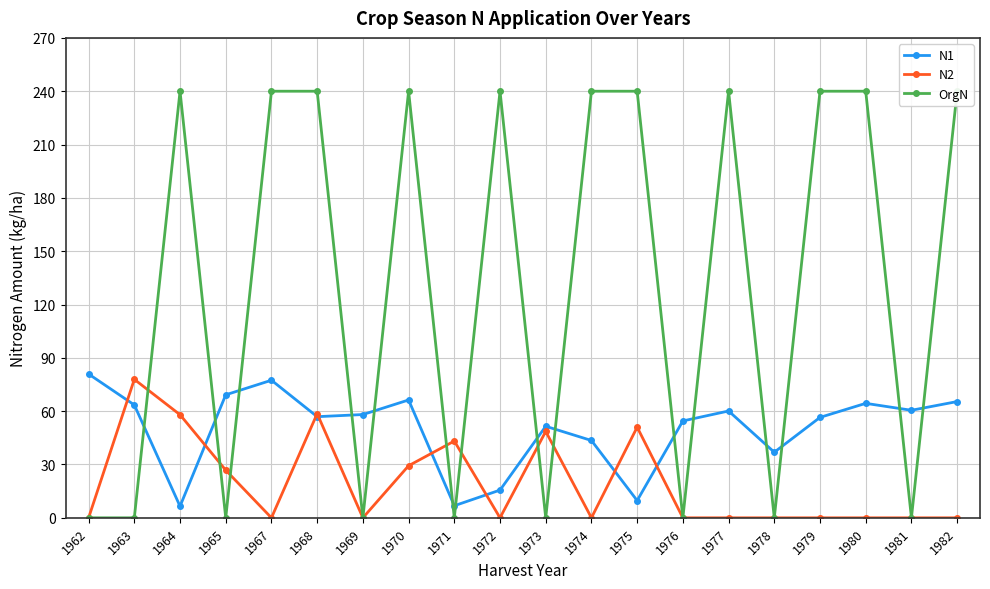

At which category is the sum across all series the highest?

1968